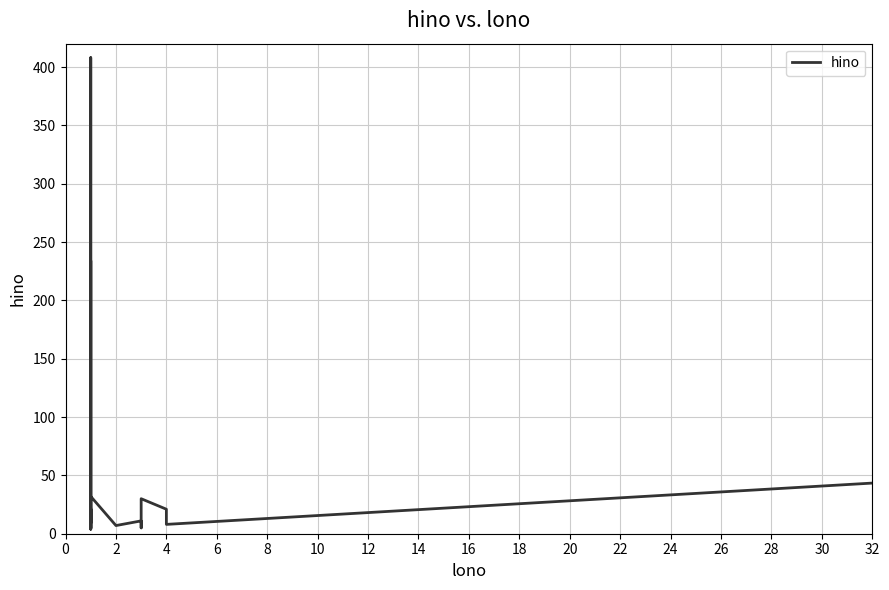

Does the chart have visible grid lines?

Yes